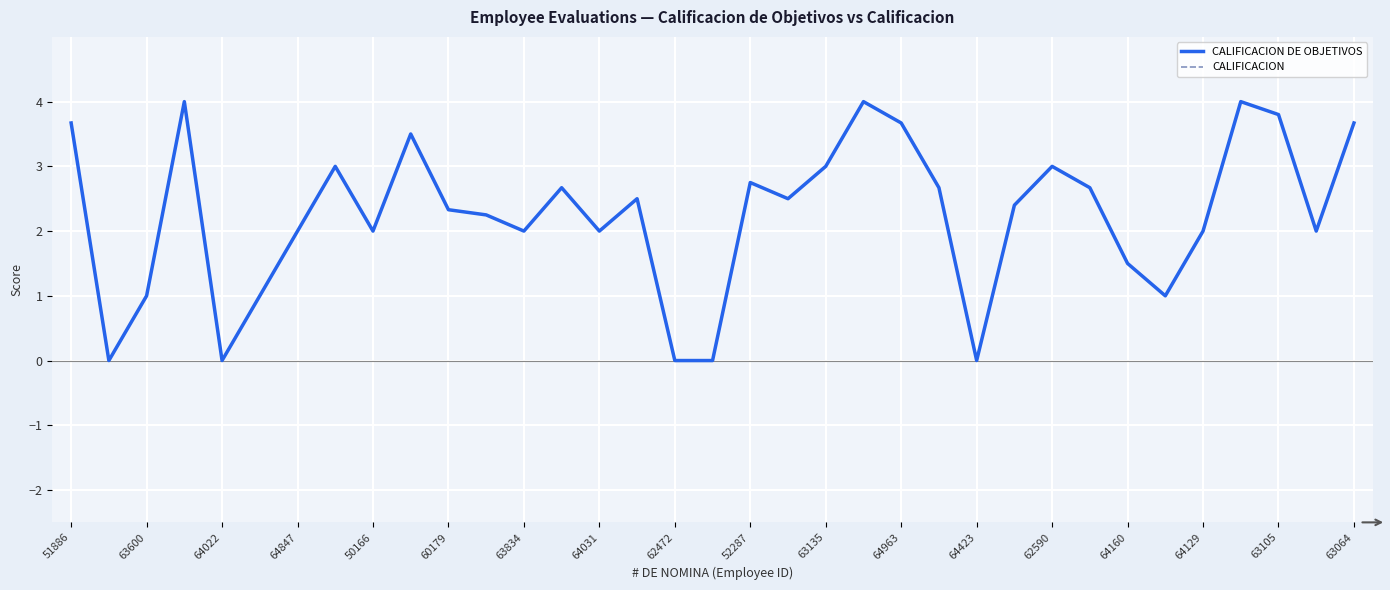

Does the chart have visible grid lines?

Yes